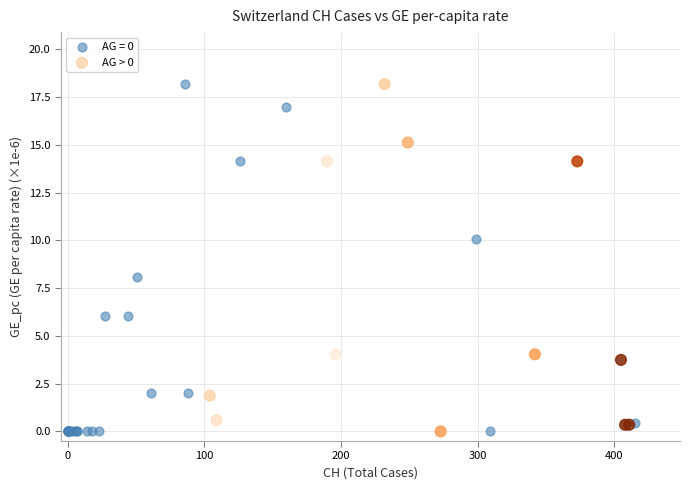

Which series has the widest spread of Y values?

AG = 0